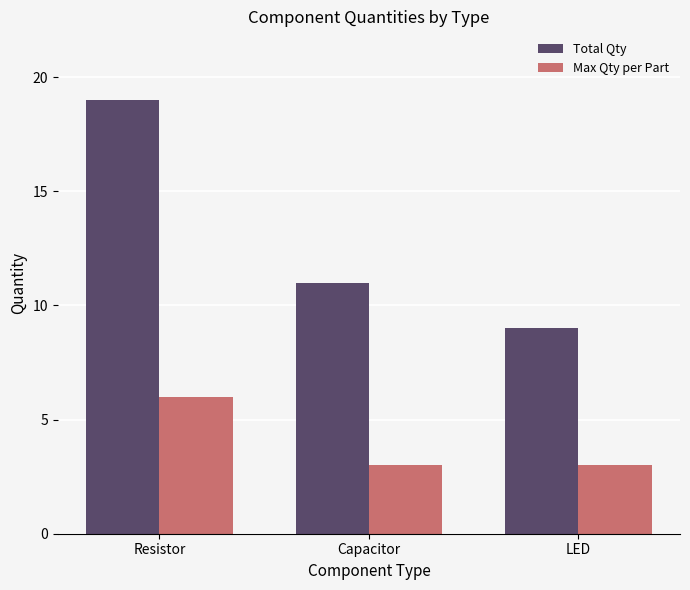

What is the difference between the maximum and second lowest values in the Total Qty series?

8